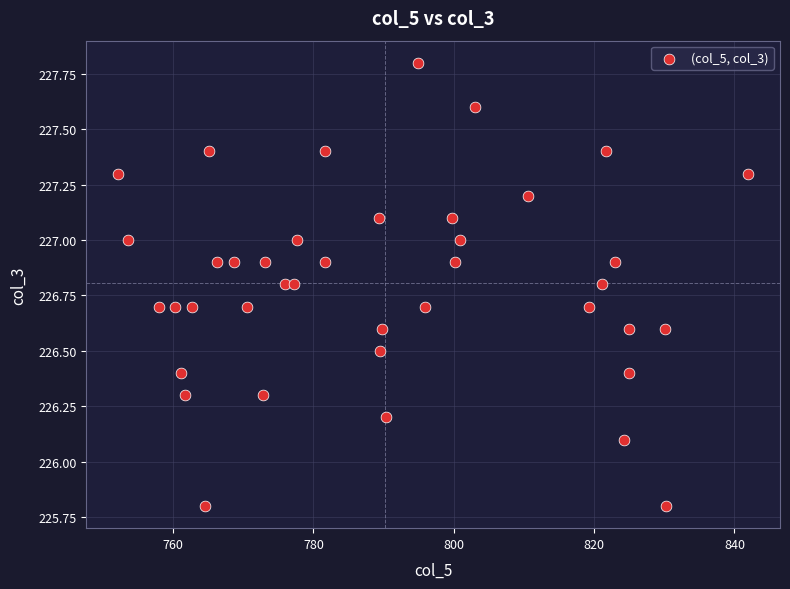

What Y value in the scatter plot is closest to 226?

226.1